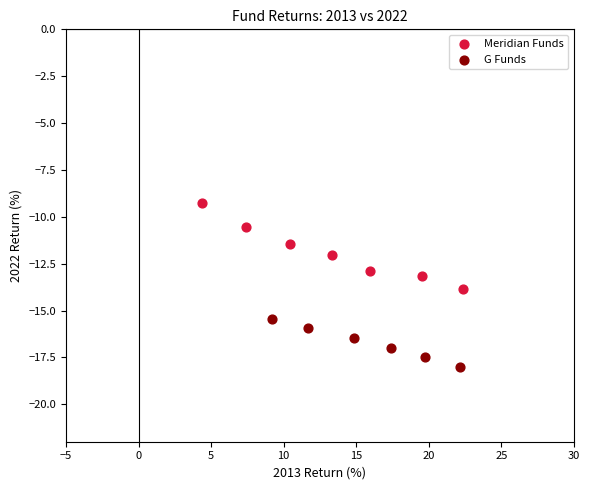

Which series contains the lowest Y value?

G Funds